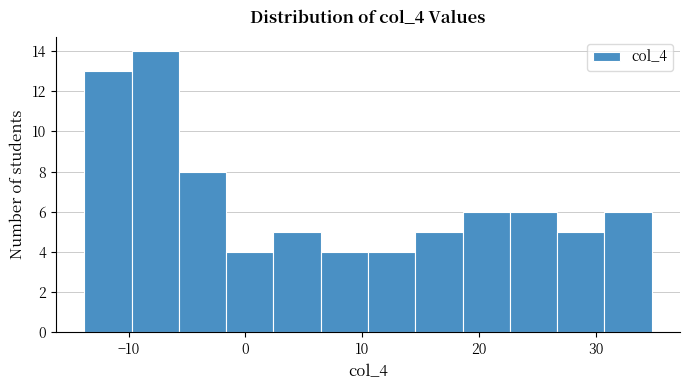

Reading left to right, transcribe this chart: for each bar, give the range it covers on the x-axis and its height. Neither the bar edges nor the heights are printed on the chart, so give them approximately, as read against the axes.

-14 to -10: 13
-10 to -6: 14
-6 to -2: 8
-2 to 2: 4
2 to 6: 5
6 to 11: 4
11 to 15: 4
15 to 19: 5
19 to 23: 6
23 to 27: 6
27 to 31: 5
31 to 35: 6